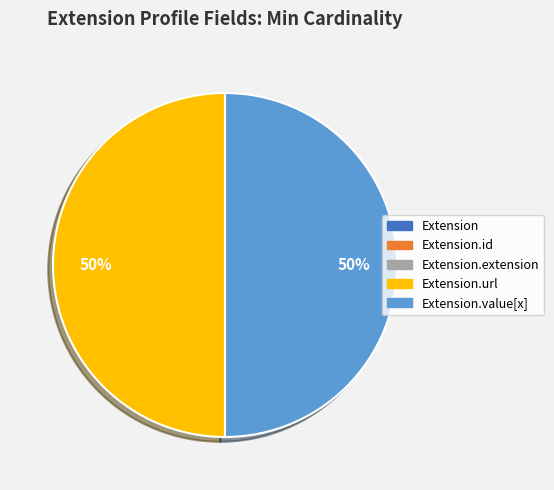

To the nearest percent, what is the difference between the largest and smallest slice percentages?

50%